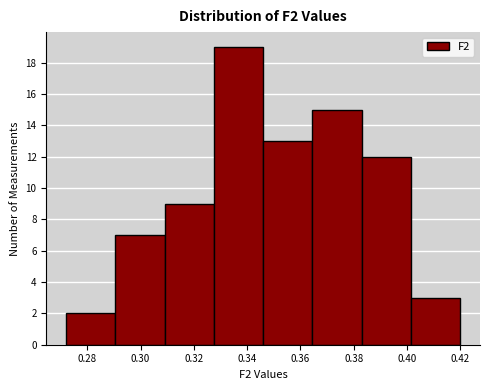

Which range on the x-axis has the tallest bar?

0.328 to 0.346